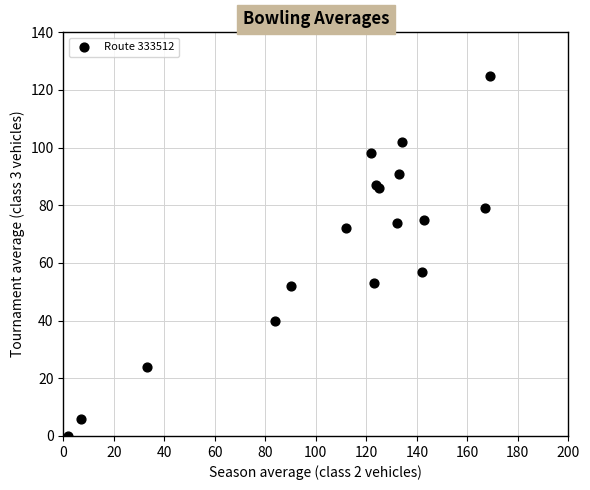

What Y value in the scatter plot is closest to 62?

57